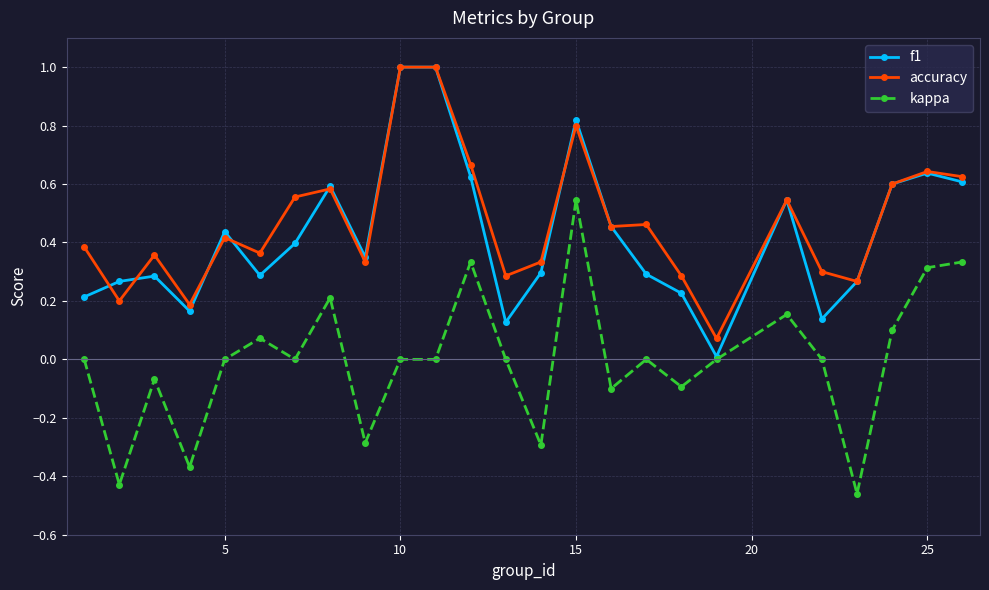

True or false: kappa and accuracy intersect in this chart.

False